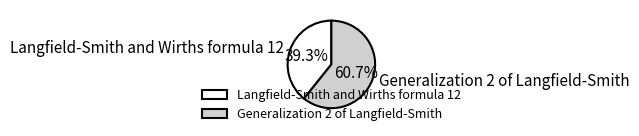

What percentage is the Langfield-Smith and Wirths formula 12 slice, to the nearest percent?

39%